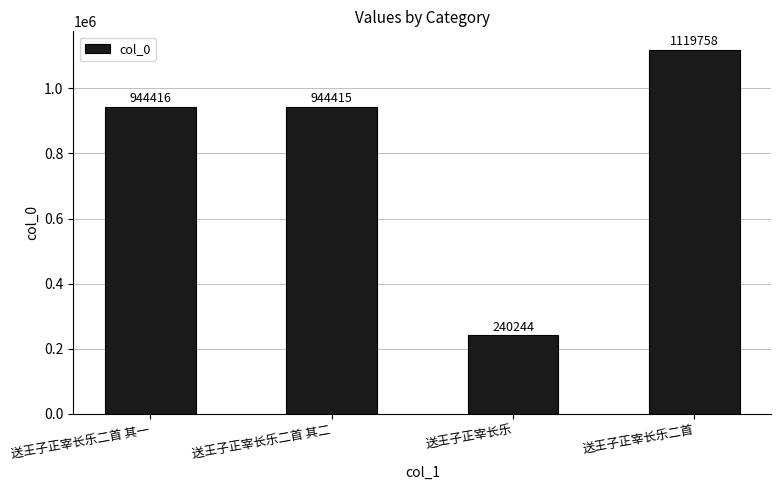

The chart shows a value of 1119758 at 送王子正宰长乐二首. True or false?

True